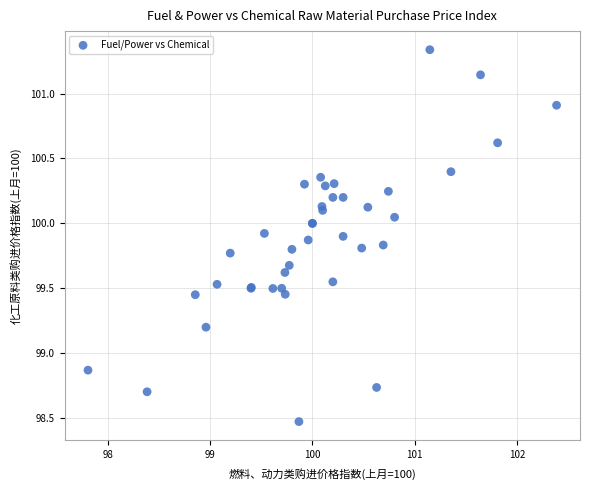

What Y value in the scatter plot is closest to 99?

98.9